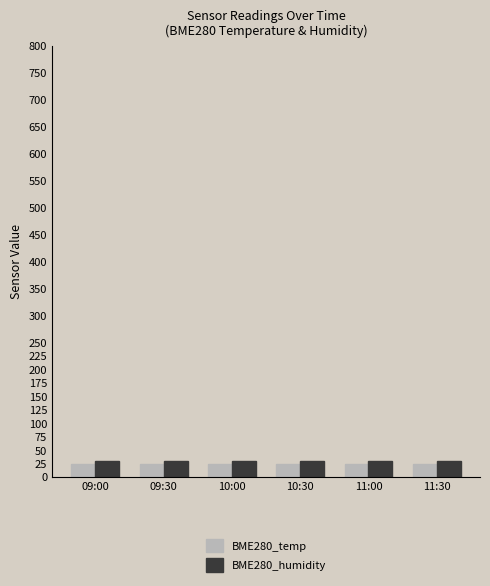

What is the total value across all series at 09:00?

53.8